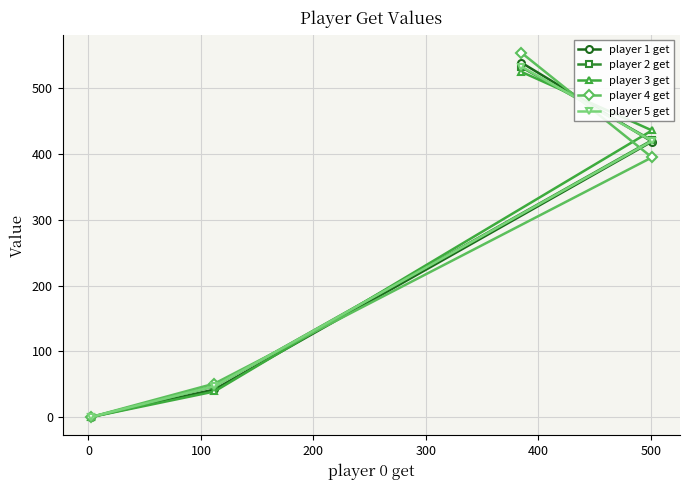

The player 2 get series shows 77 at 100. True or false?

False